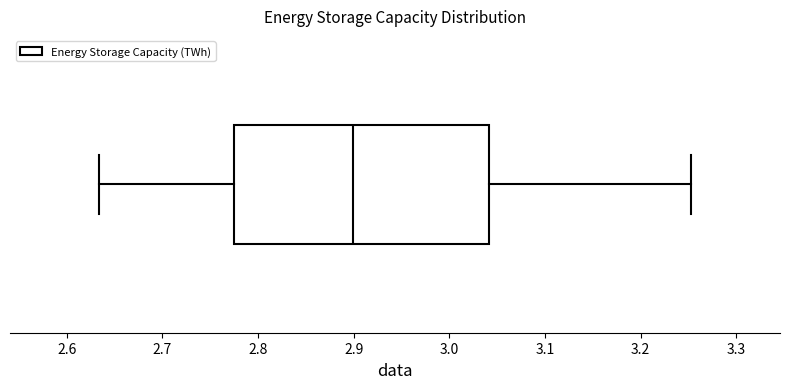

Where is the right edge of the box on the x-axis? The values are not printed on the chart, so give them approximately, as read against the axis.

3.04